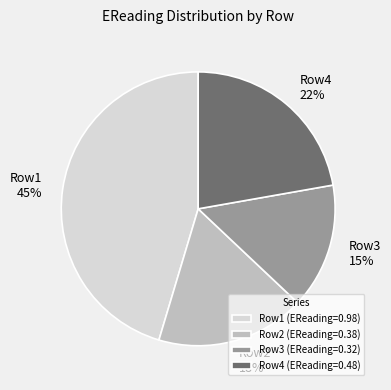

To the nearest percent, what is the difference between the Row4 22% and Row3 15% slice percentages?

7%